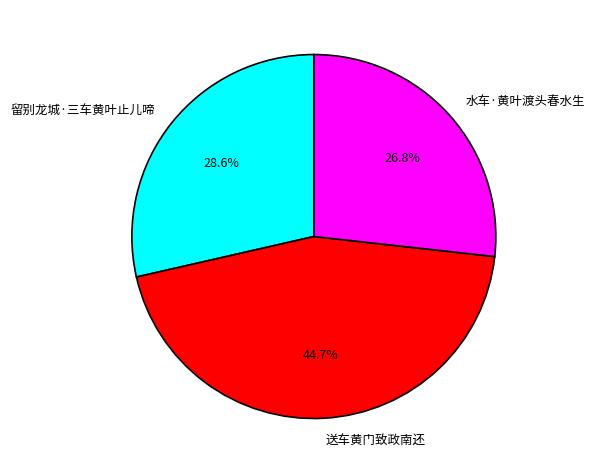

Rank the categories by value from lowest to highest.

水车·黄叶渡头春水生, 留别龙城·三车黄叶止儿啼, 送车黄门致政南还